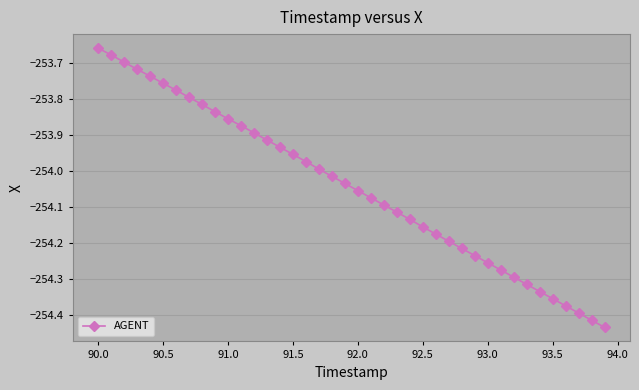

True or false: the data has more than 0 interior local peaks.

False